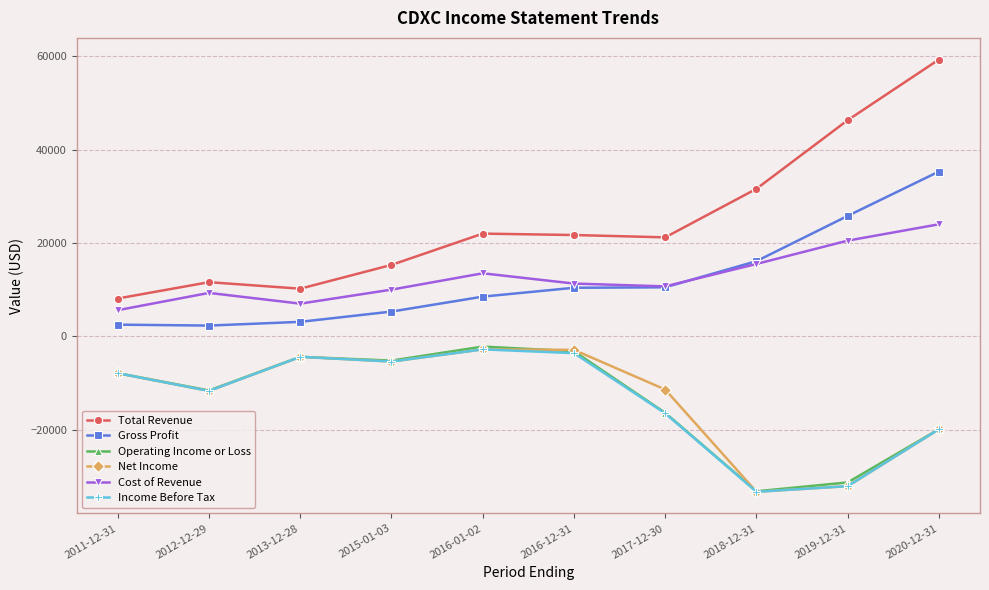

In Income Before Tax, how many points are higher than both neighbors (excluding endpoints)?

2